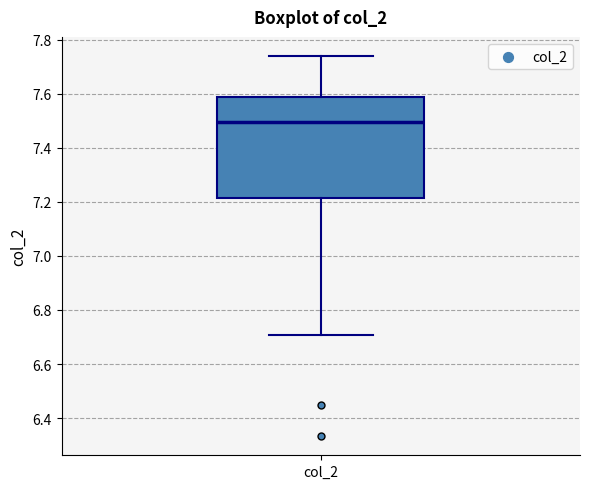

Where is the upper edge of the box for col_2 on the y-axis? The values are not printed on the chart, so give them approximately, as read against the axis.

7.58